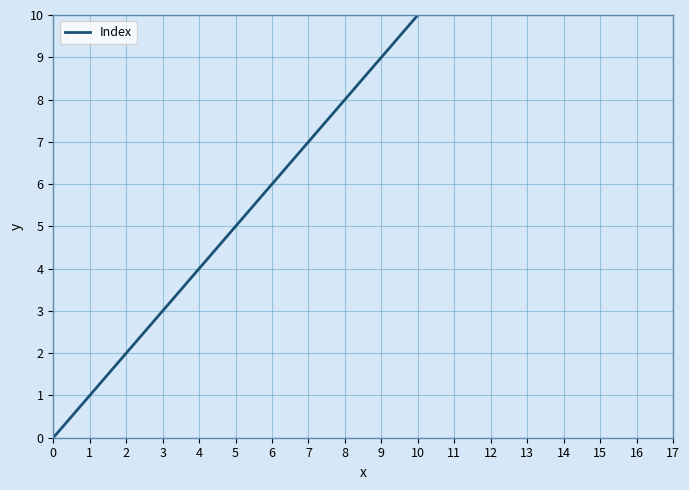

Is it true that the value at 3 is 2?

False